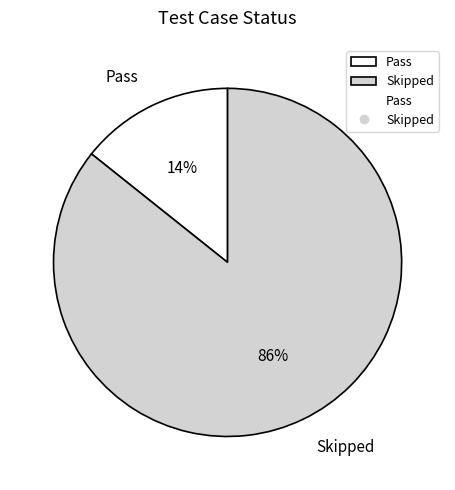

Is Skipped the majority of the pie?

Yes